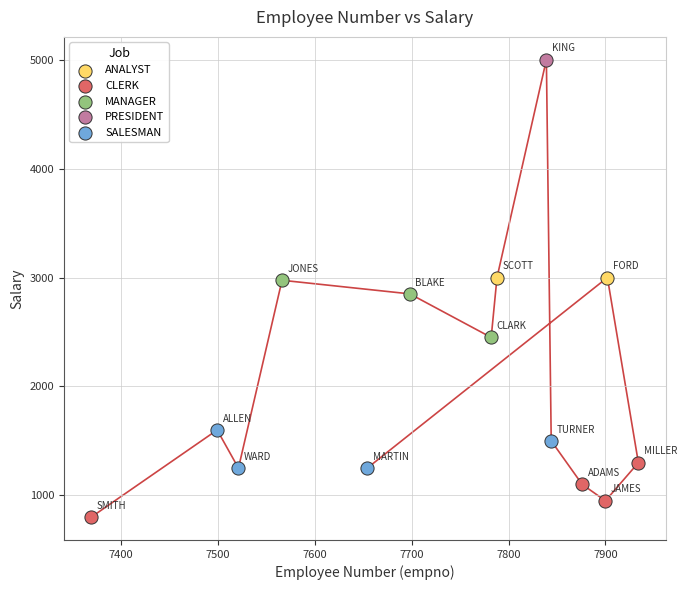

What are all the series names shown in the legend?

ANALYST, CLERK, MANAGER, PRESIDENT, SALESMAN